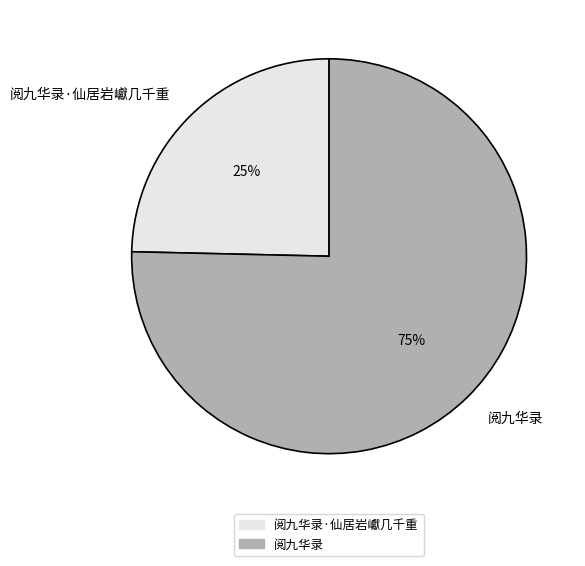

To the nearest percent, what portion does 阅九华录 represent?

75%